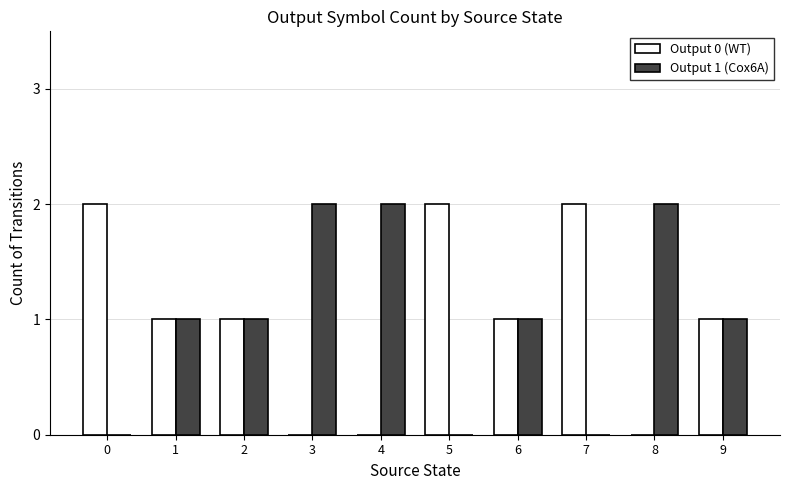

Is the value of Output 0 (WT) at 1 greater than the value of Output 1 (Cox6A) at 7?

Yes